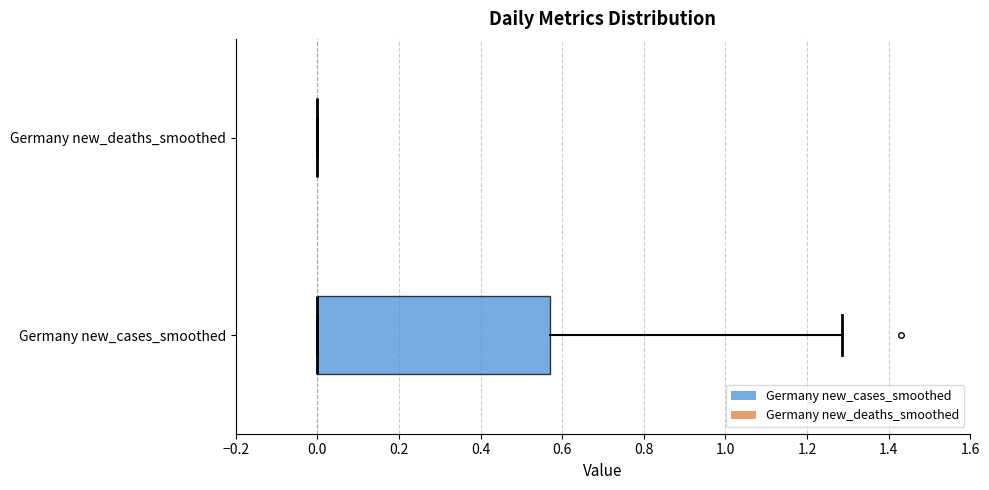

Reading bottom to top, transcribe this box plot: for each box, give where its median line is, the range the box spans, and where its two whiskers end, as read against the x-axis. The values are not printed on the chart, so give them approximately, as read against the axis.

Germany new_cases_smoothed: median 0.00 (drawn on the box's left edge), box 0.00 to 0.58, whiskers 0.00 to 1.28
Germany new_deaths_smoothed: box collapsed to a line at 0.00, whiskers 0.00 to 0.00